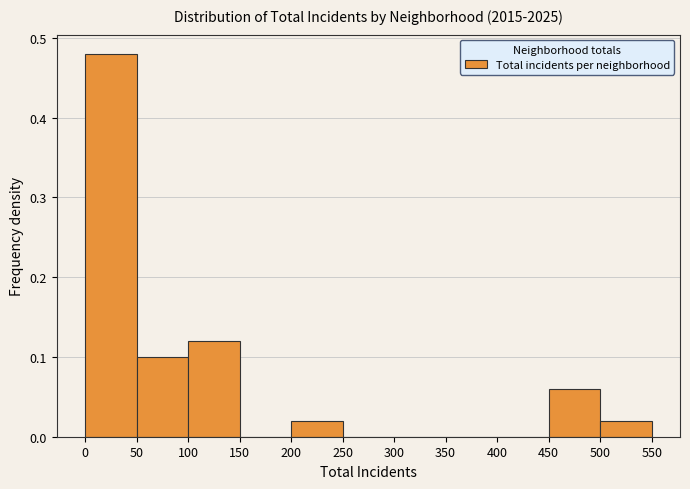

Reading left to right, transcribe this chart: for each bar, give the range it covers on the x-axis and its height. The values are not printed on the chart, so give them approximately, as read against the axis.

0 to 50: 0.48
50 to 100: 0.10
100 to 150: 0.12
150 to 200: 0
200 to 250: 0.02
250 to 300: 0
300 to 350: 0
350 to 400: 0
400 to 450: 0
450 to 500: 0.06
500 to 550: 0.02